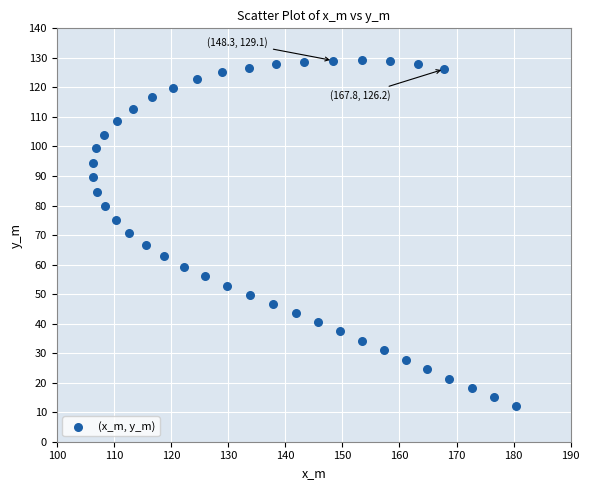

What is the range of X values (max minus min)?

74.2